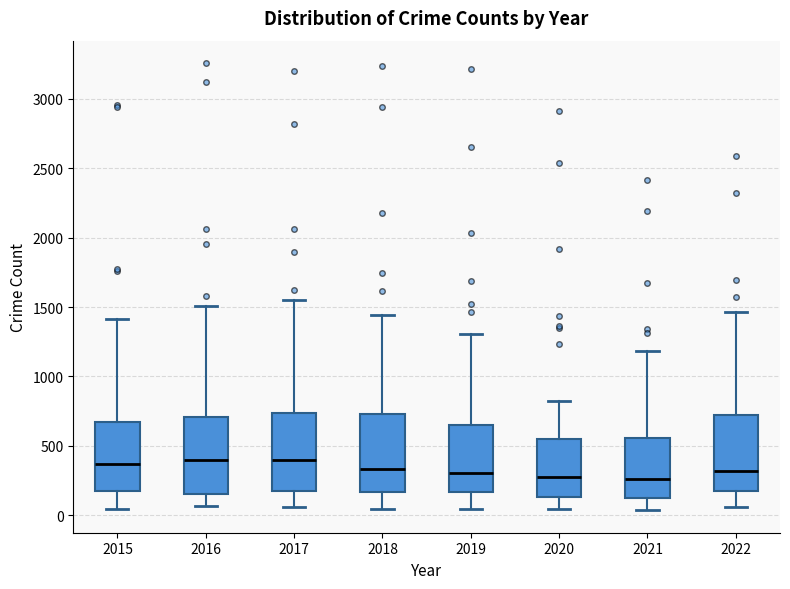

Where does the lower whisker of the box at x = 2019 end on the y-axis? The values are not printed on the chart, so give them approximately, as read against the axis.

50